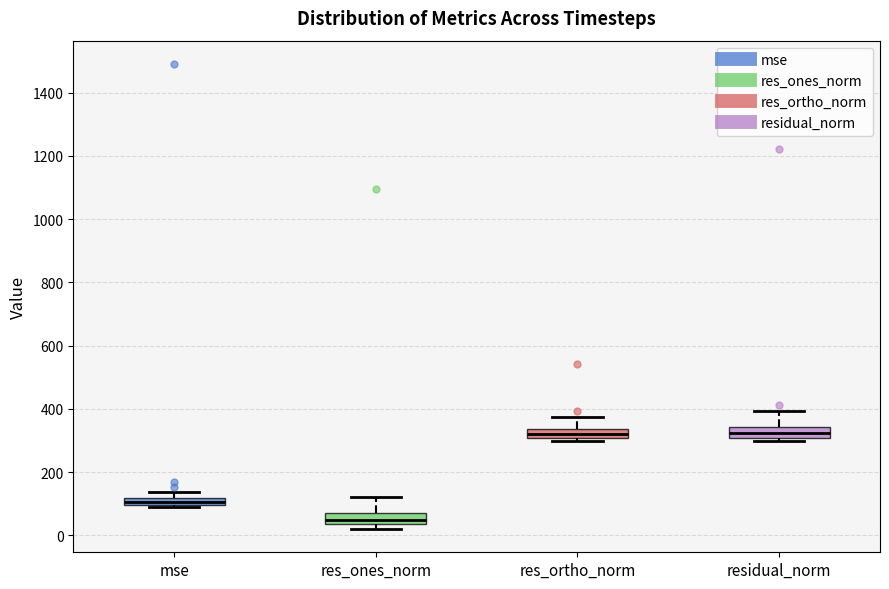

Where does the median line of the box for res_ortho_norm sit on the y-axis? The values are not printed on the chart, so give them approximately, as read against the axis.

320